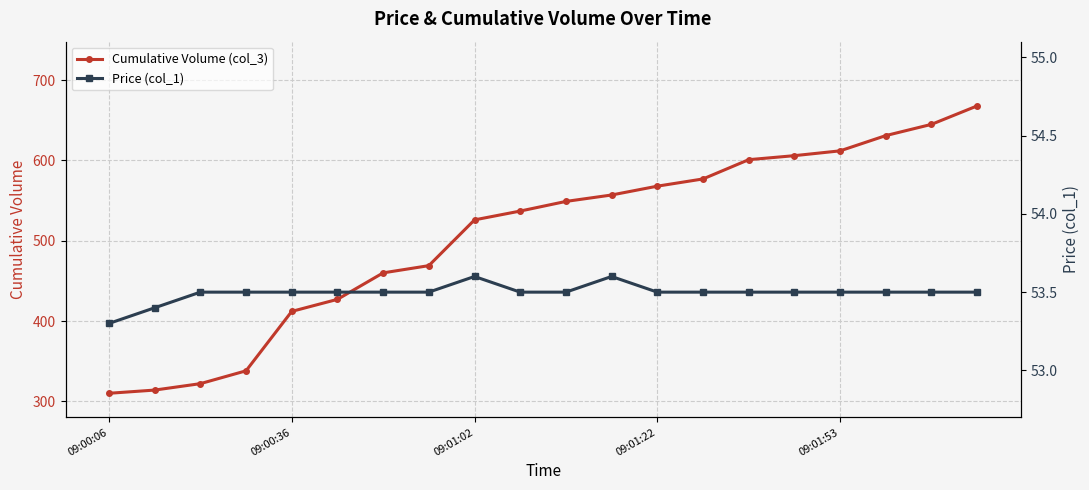

At which category is the sum across all series the highest?

19